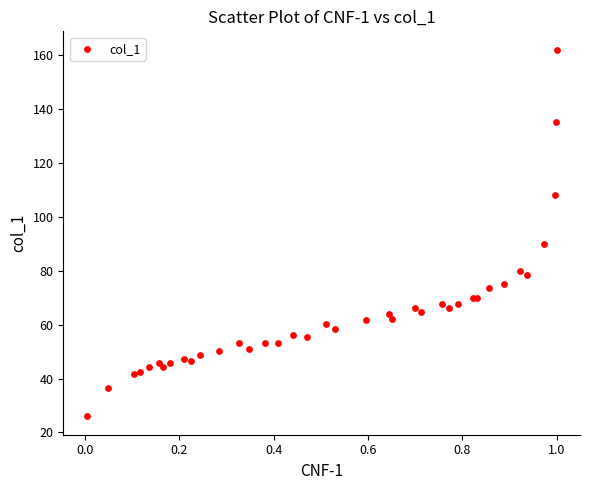

What Y value in the scatter plot is closest to 94?

89.8